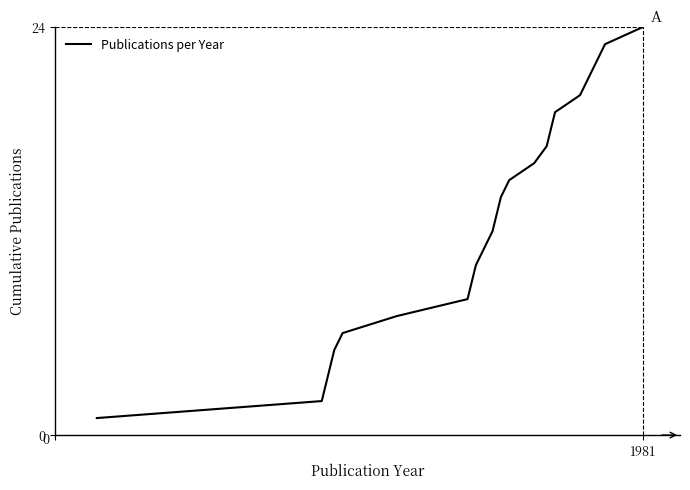

What is the maximum value shown in the chart?

24